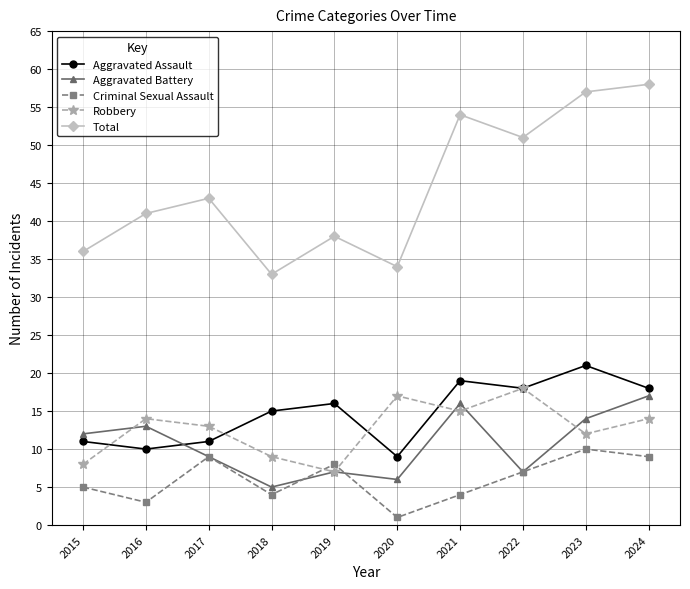

What is the sum of all Total values?

445